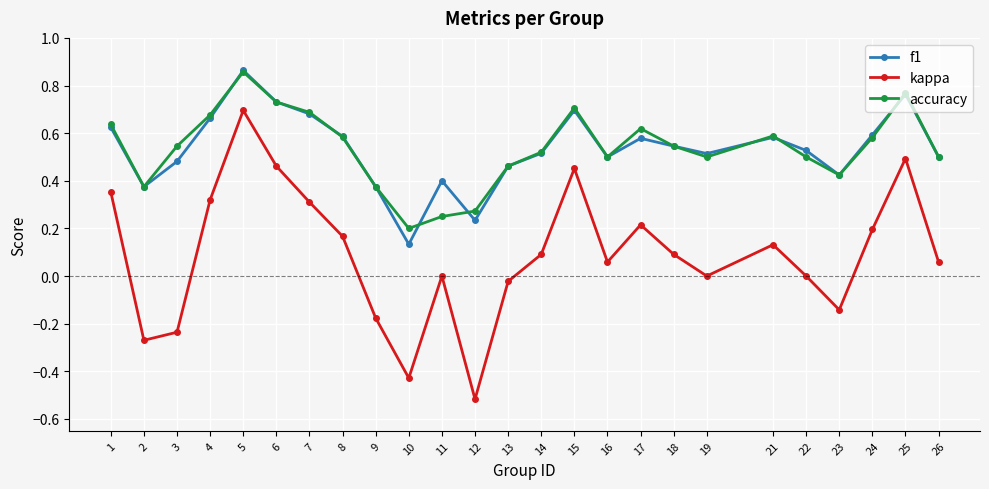

Is the value of kappa at 1 greater than the value of f1 at 7?

No